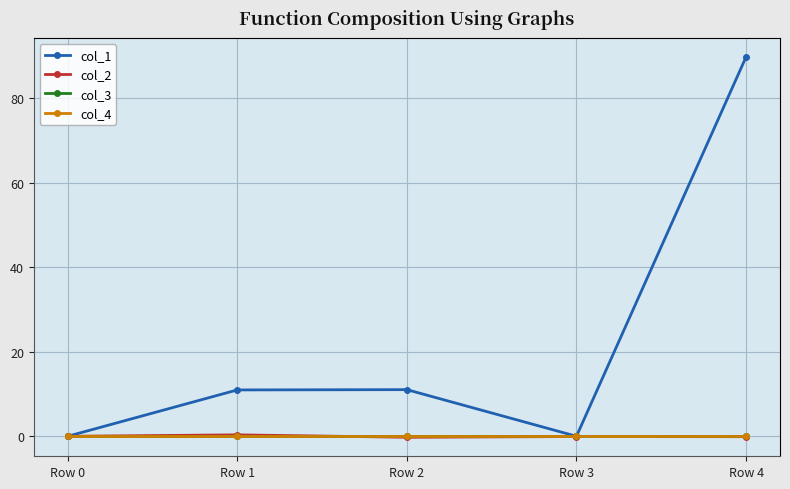

Does the chart have visible grid lines?

Yes